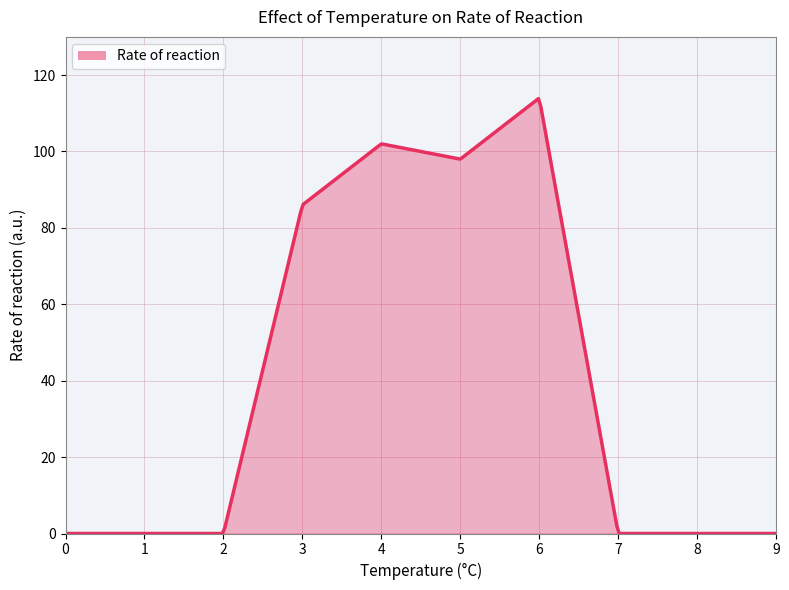

What is the maximum value shown in the chart?

113.8